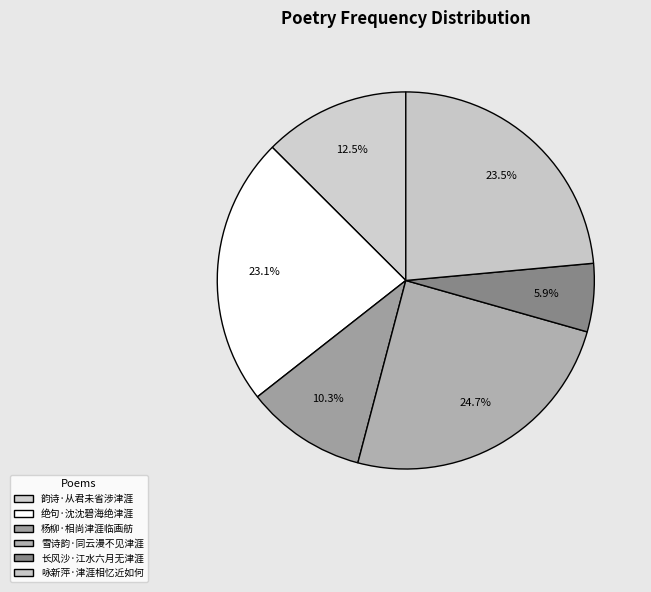

How many segments does this pie chart have?

6